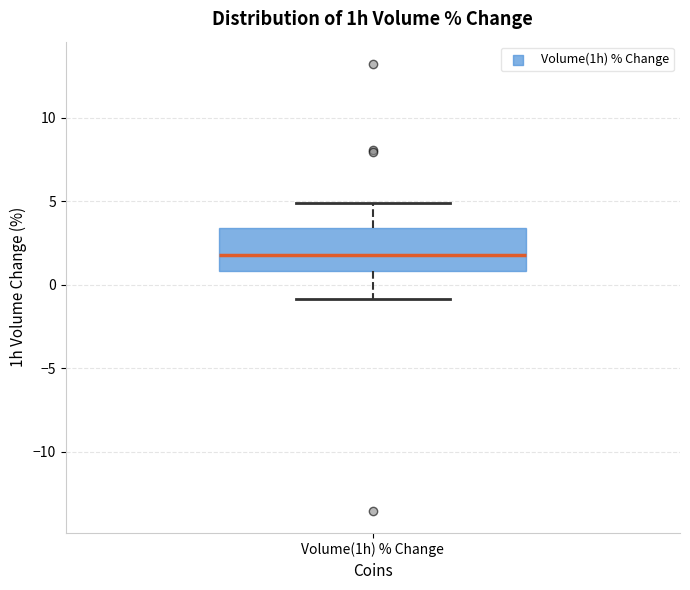

Where does the lower whisker of the box for Volume(1h) % Change end on the y-axis? The values are not printed on the chart, so give them approximately, as read against the axis.

-1.0